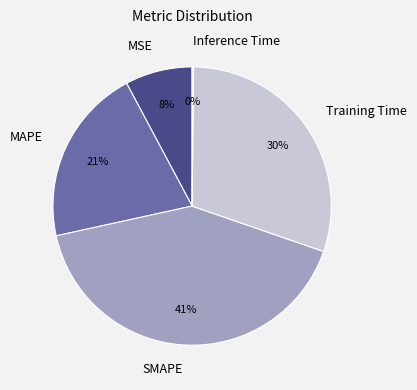

To the nearest percent, what percentage of the pie is MAPE?

21%